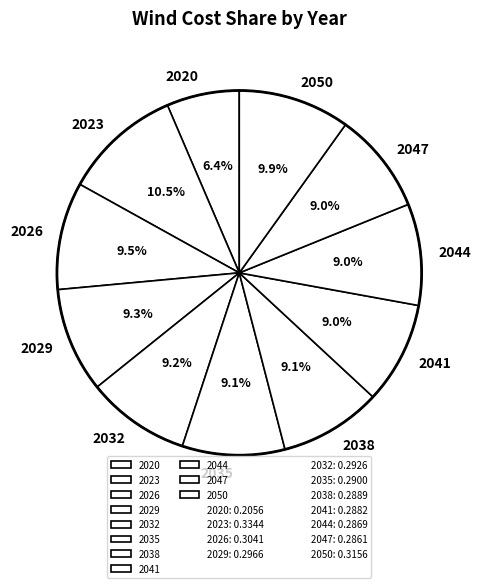

What percentage is the 2038 slice, to the nearest percent?

9%